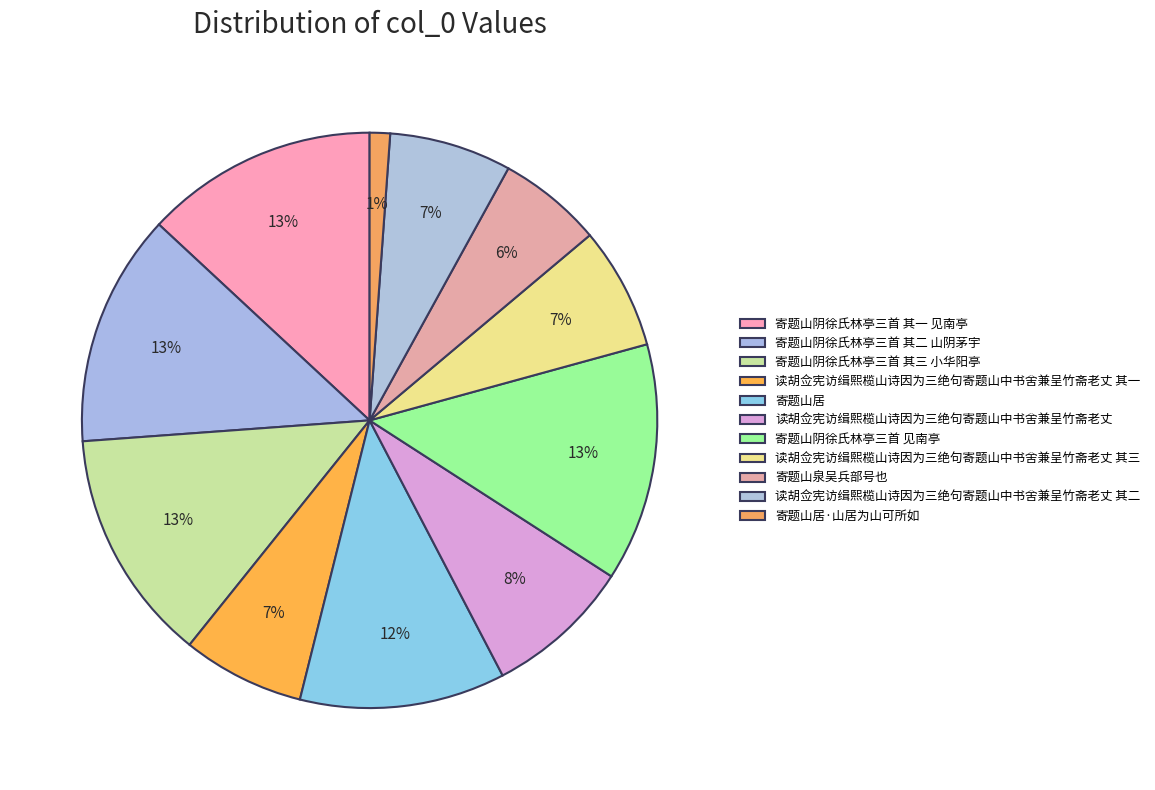

Between 寄题山阴徐氏林亭三首 其二 山阴茅宇 and 寄题山阴徐氏林亭三首 见南亭, which is larger?

寄题山阴徐氏林亭三首 见南亭